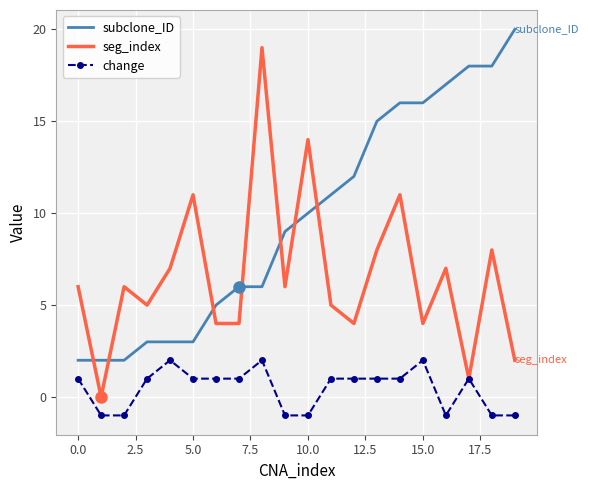

What is the highest value of the subclone_ID series?

20